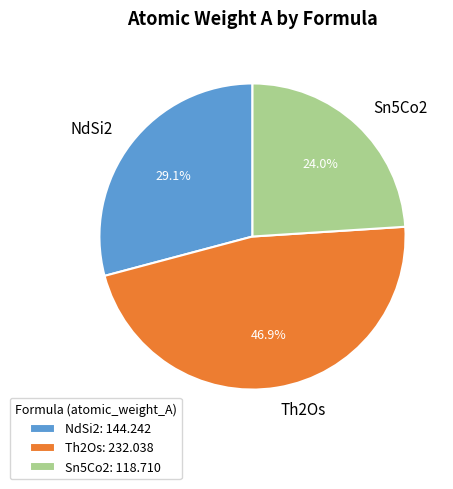

Is there a majority slice in this chart?

No